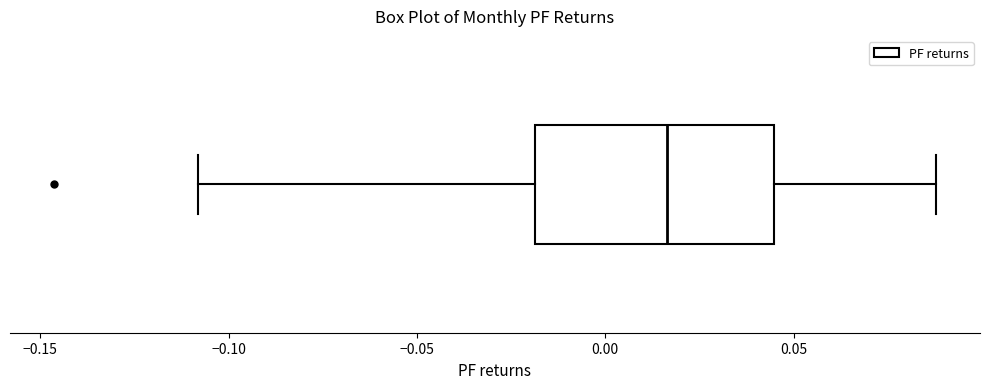

Read this box plot against the x-axis: the position of the median line, the range covered by the box, and the ends of both whiskers. The values are not printed on the chart, so give them approximately, as read against the axis.

median 0.015, box -0.020 to 0.045, whiskers -0.110 to 0.090